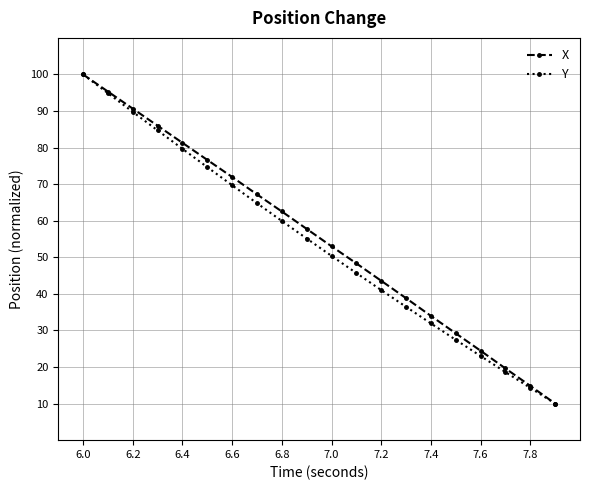

What is the value of the Y point at the 20th from the left?

10.0